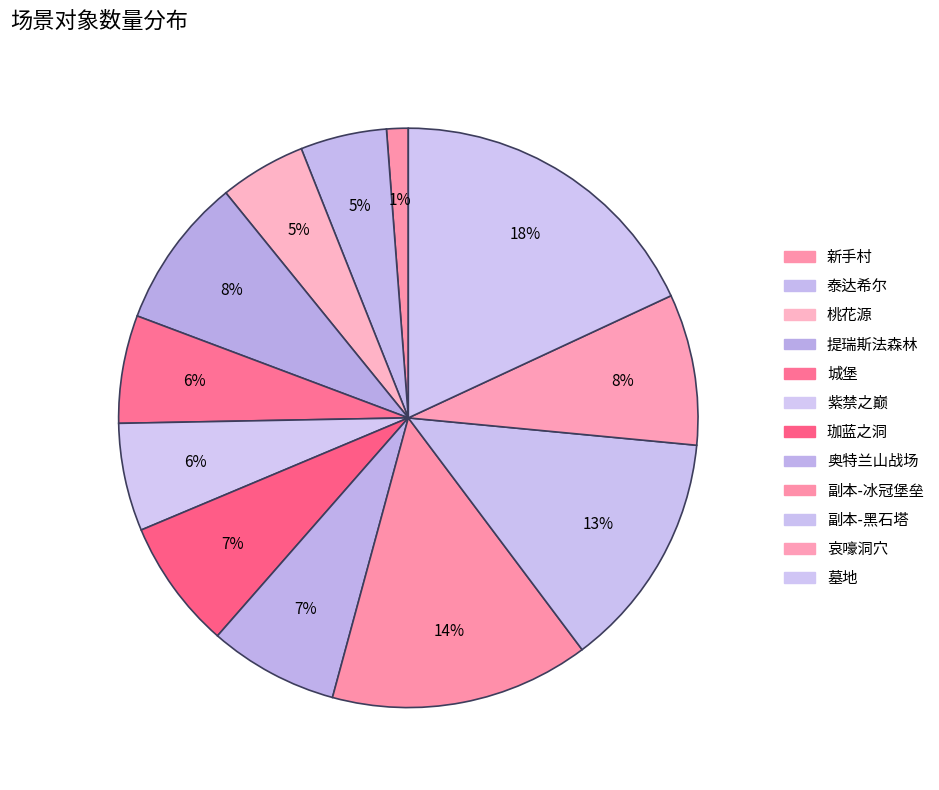

What percentage is the 副本-黑石塔 slice, to the nearest percent?

13%